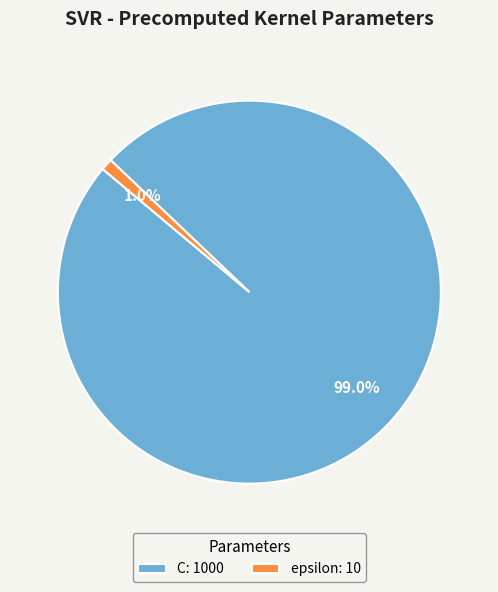

To the nearest percent, what is the average slice percentage?

50%